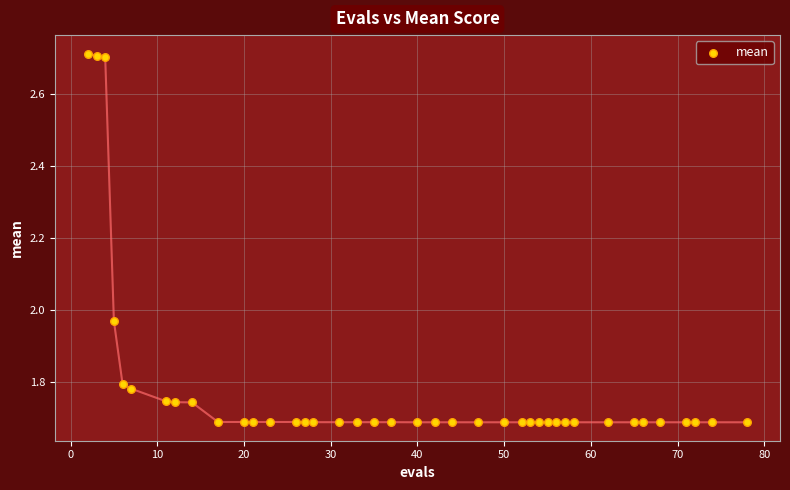

What is the range of X values (max minus min)?

76.0